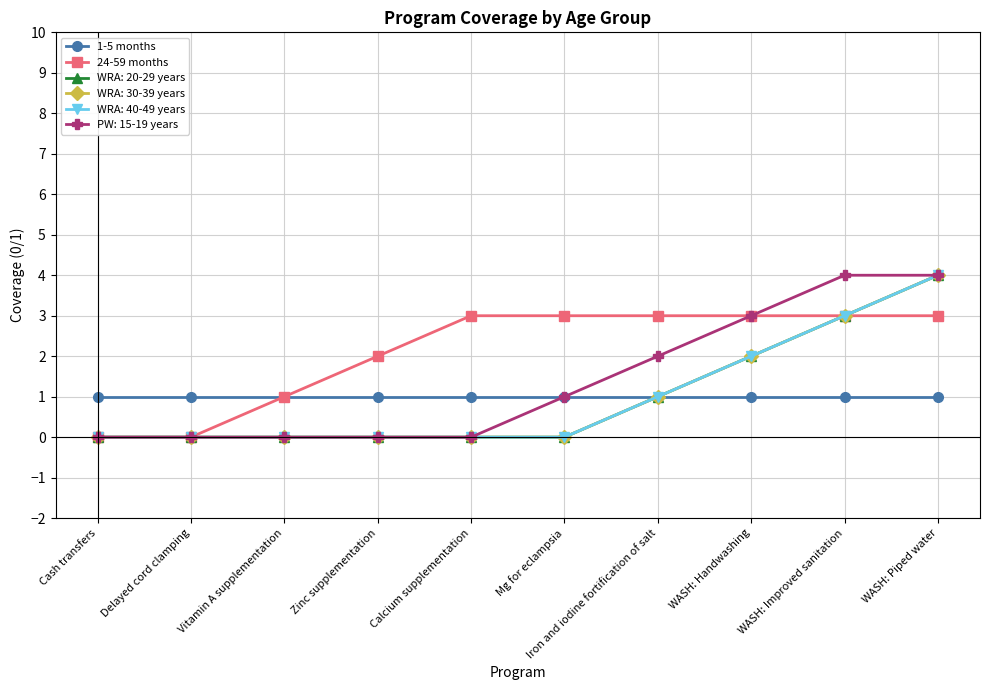

How many lines are shown in the chart?

6